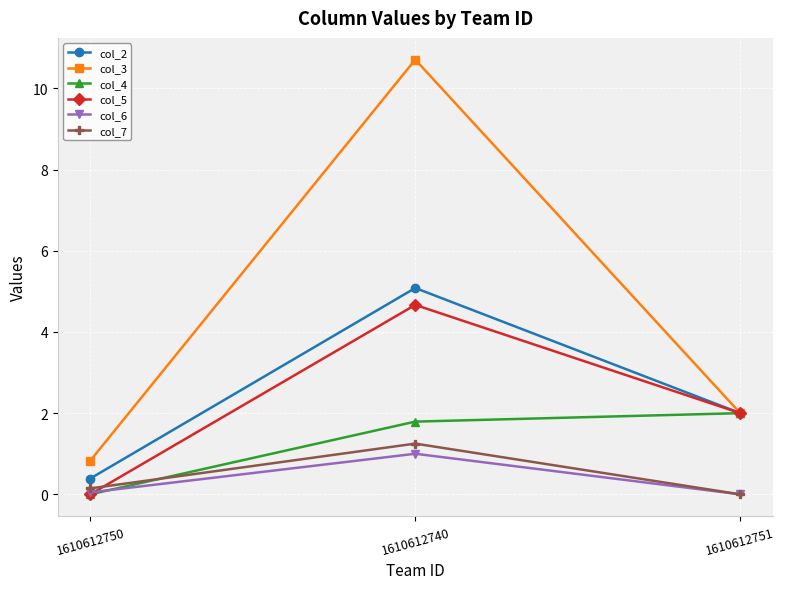

Read the col_3 value at 1610612740.

10.7